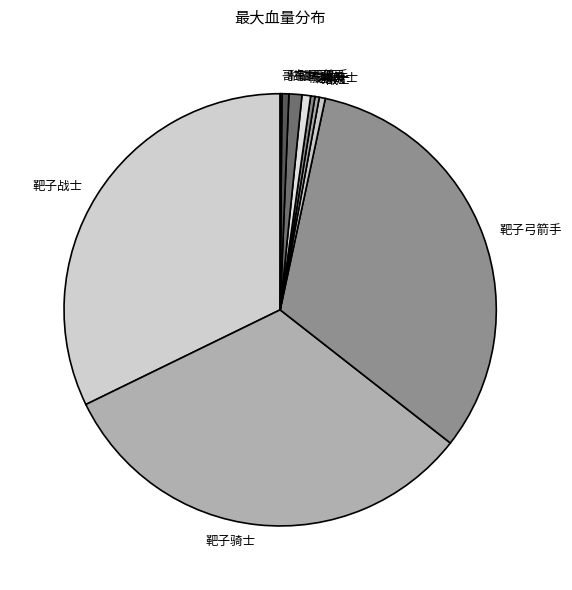

The 骷髅战士 slice represents 1% of the pie. True or false?

True